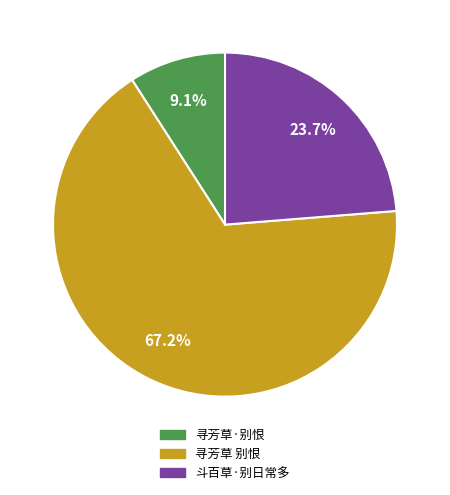

Rank the categories by value from lowest to highest.

寻芳草·别恨, 斗百草·别日常多, 寻芳草 别恨